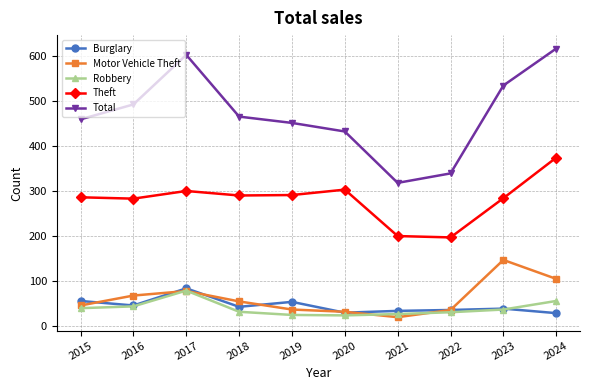

The Total series shows 198 at 2020. True or false?

False